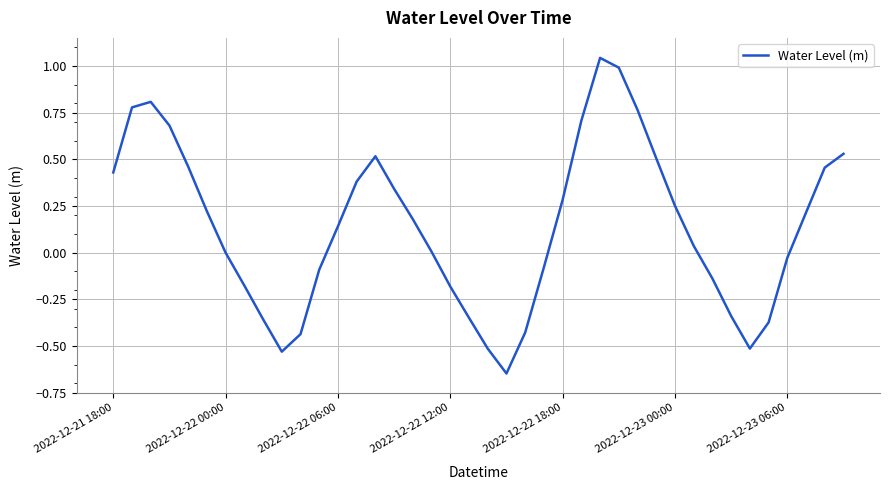

What is the difference between the maximum and minimum values?

1.7